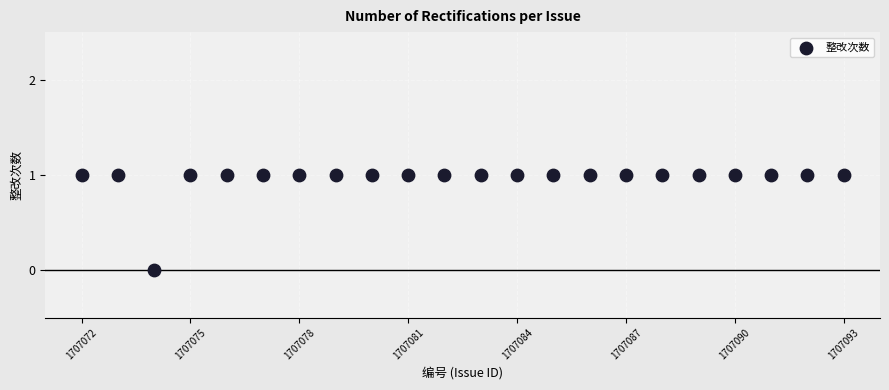

List the coordinates of all points as (Y, X) pairs, reading left to right.

(1, 1707072)  (1, 1707073)  (0, 1707074)  (1, 1707075)  (1, 1707076)  (1, 1707077)  (1, 1707078)  (1, 1707079)  (1, 1707080)  (1, 1707081)  (1, 1707082)  (1, 1707083)  (1, 1707084)  (1, 1707085)  (1, 1707086)  (1, 1707087)  (1, 1707088)  (1, 1707089)  (1, 1707090)  (1, 1707091)  (1, 1707092)  (1, 1707093)